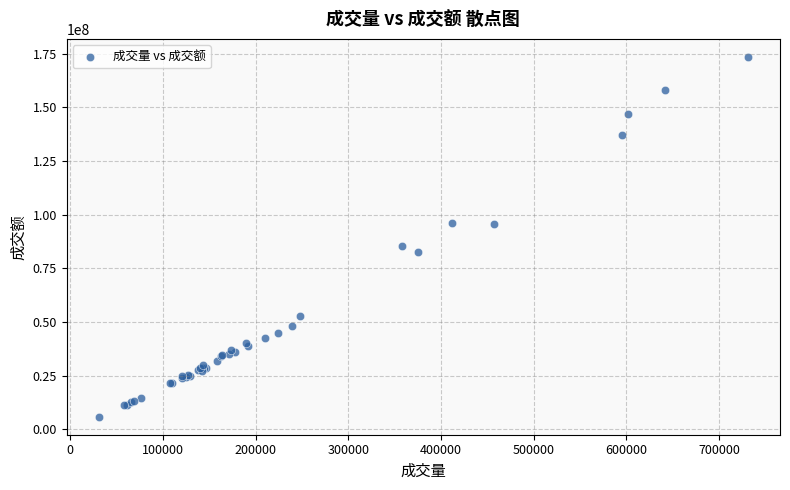

What Y value in the scatter plot is closest to 89621997?

85486008